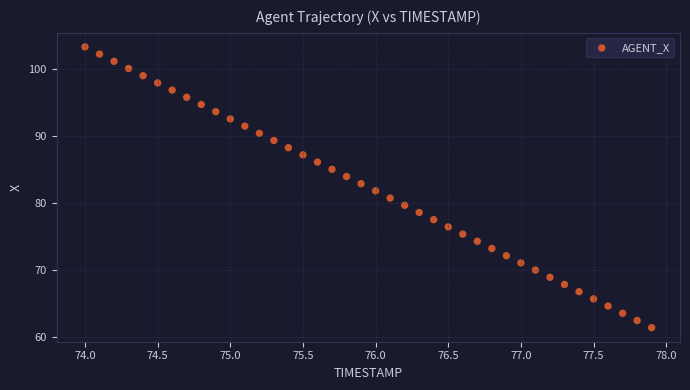

What is the range of Y values (max minus min)?

41.8